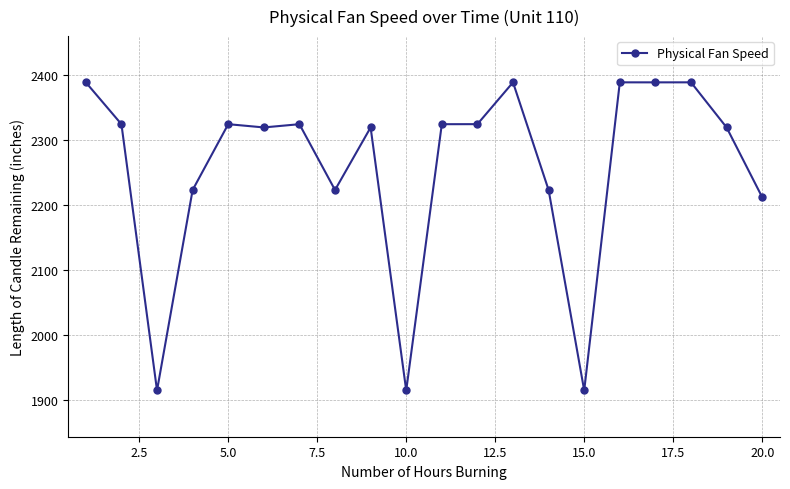

What is the minimum value shown in the chart?

1915.3